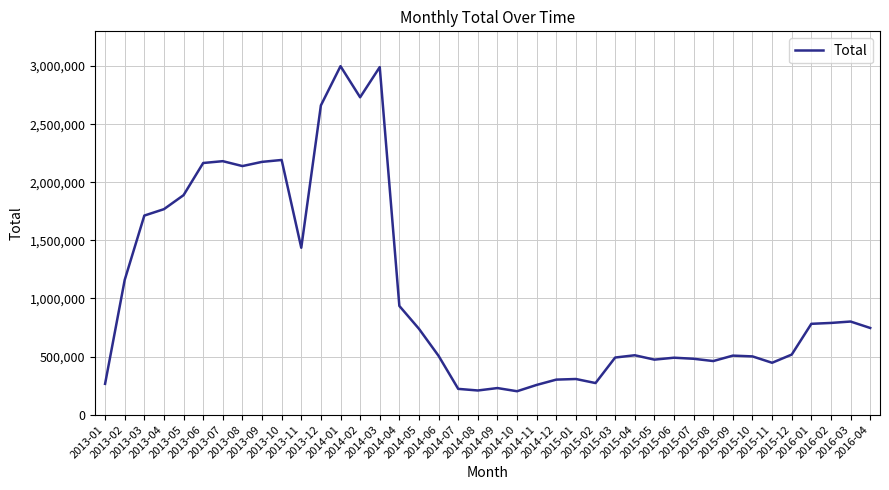

Does the chart have visible grid lines?

Yes